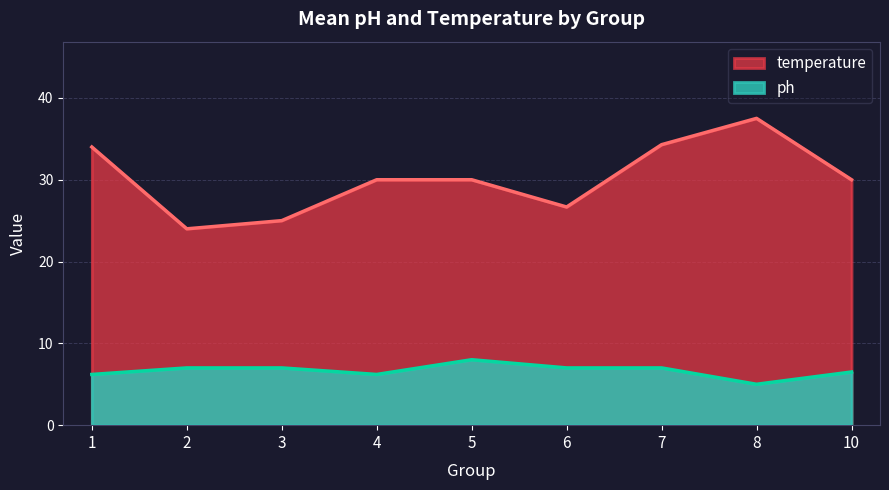

At how many categories does at least one series exceed 33?

3